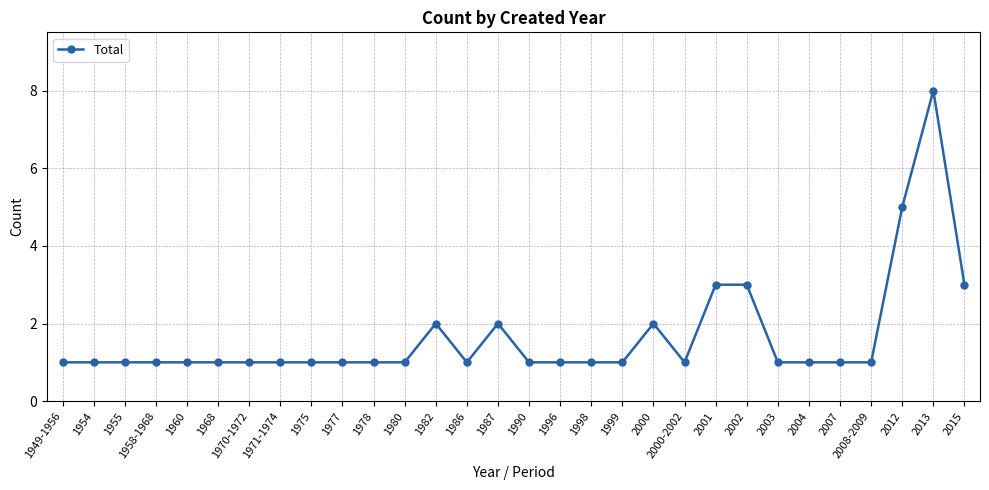

What is the maximum value shown in the chart?

8